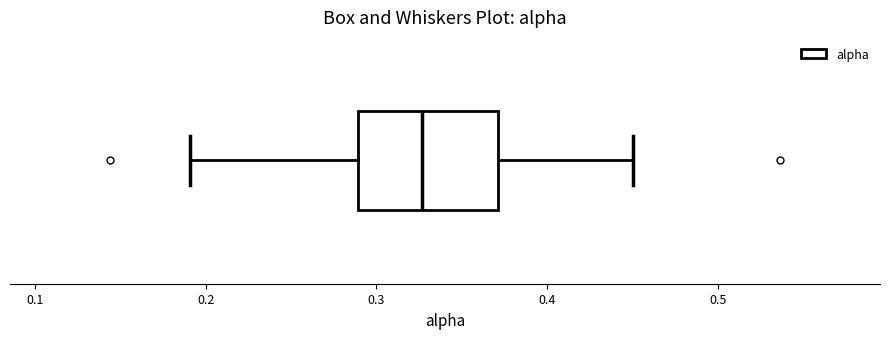

Read this box plot against the x-axis: the position of the median line, the range covered by the box, and the ends of both whiskers. The values are not printed on the chart, so give them approximately, as read against the axis.

median 0.33, box 0.29 to 0.37, whiskers 0.19 to 0.45